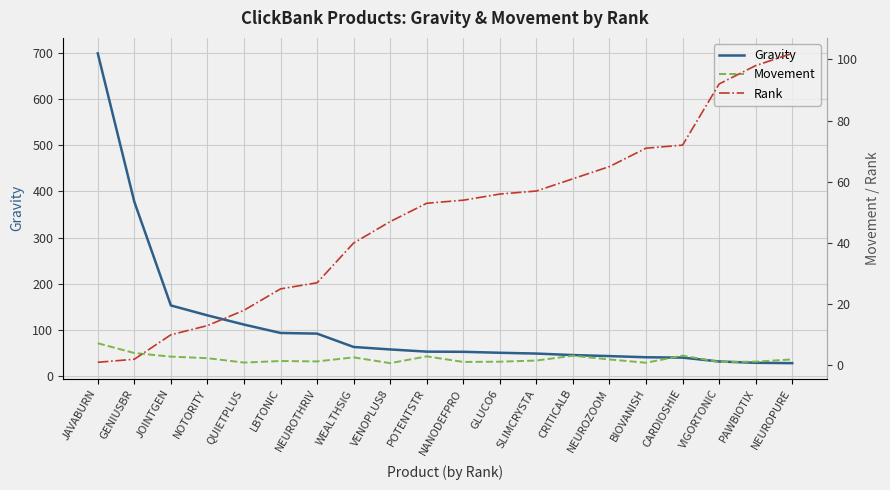

Reading right to left, what are all the values shown in this chart?

Gravity: 28.1	28.9	31.7	40.1	40.9	43.4	45.6	48.9	50.6	52.7	53.1	57.8	63.1	92.1	93.5	111.6	131.6	153.1	377.4	698.7
Movement: 1.9	1.2	1.1	3.2	0.9	1.9	3.1	1.6	1.2	1.1	2.9	0.7	2.6	1.3	1.4	0.9	2.4	2.9	4.0	7.2
Rank: 102.0	98.0	92.0	72.0	71.0	65.0	61.0	57.0	56.0	54.0	53.0	47.0	40.0	27.0	25.0	18.0	13.0	10.0	2.0	1.0